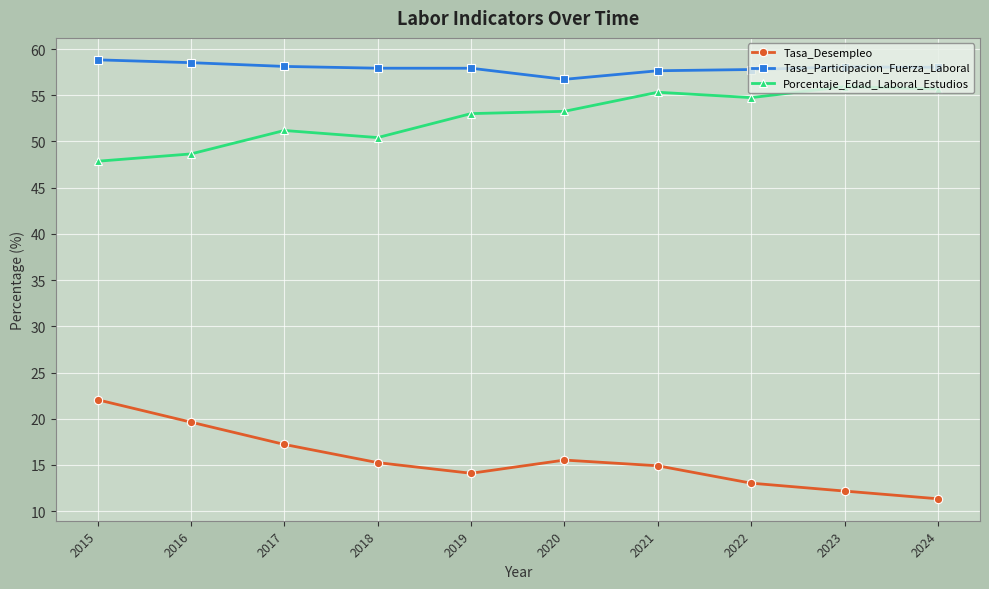

In Tasa_Desempleo, how many points are higher than both neighbors (excluding endpoints)?

1